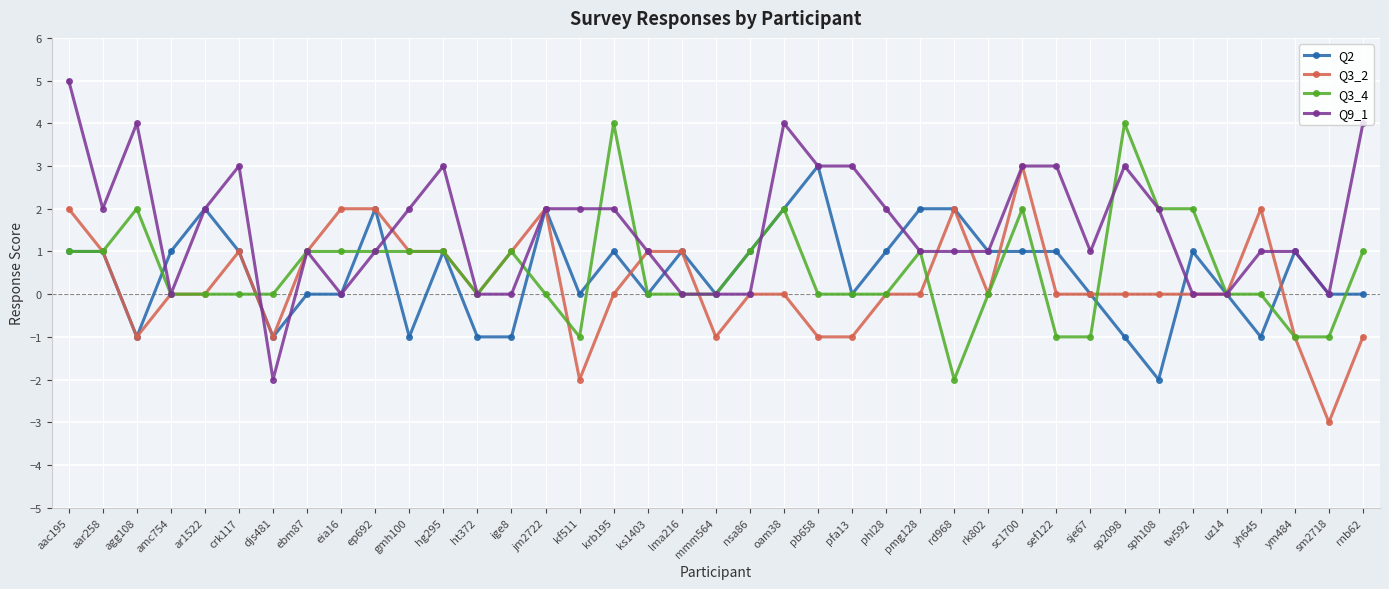

What is the sum of all Q2 values?

20